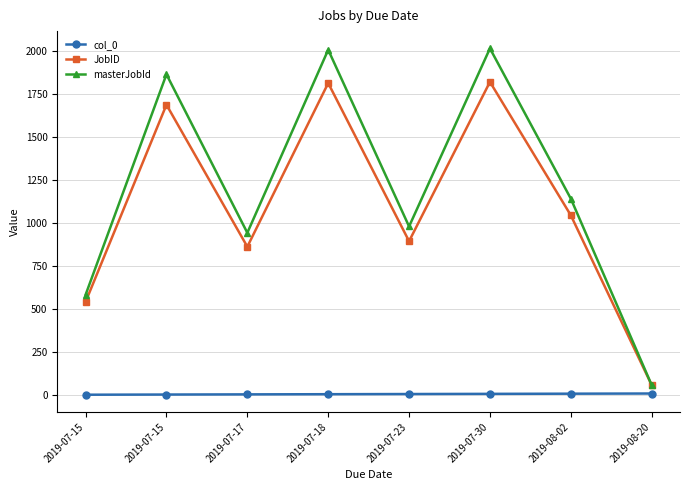

How many data points in JobID are less than 1045?

4